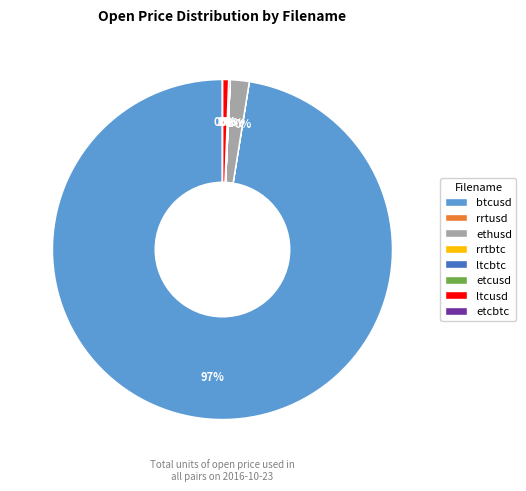

The btcusd slice represents 97% of the pie. True or false?

True